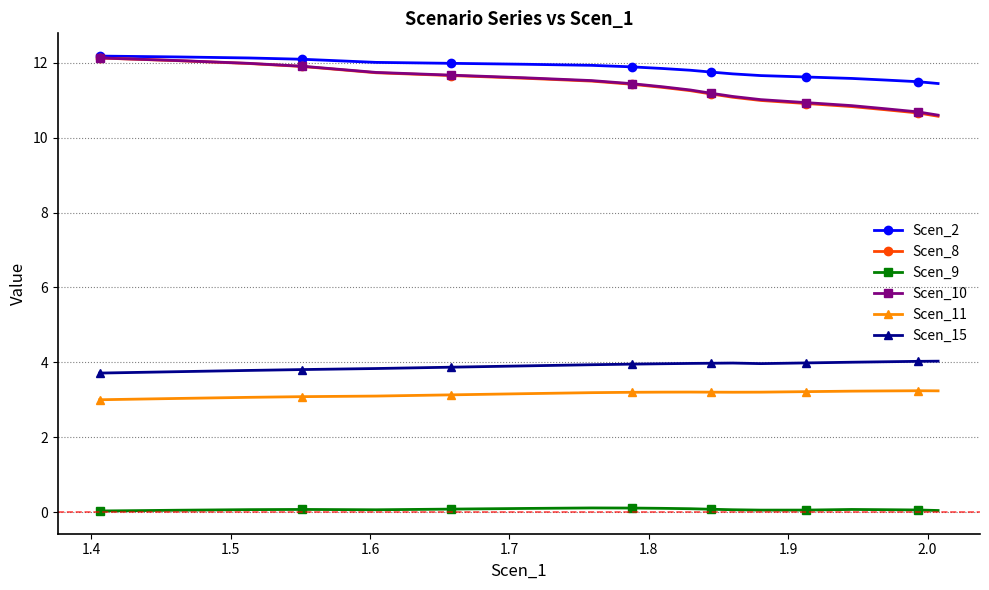

At how many categories does at least one series exceed 8?

20